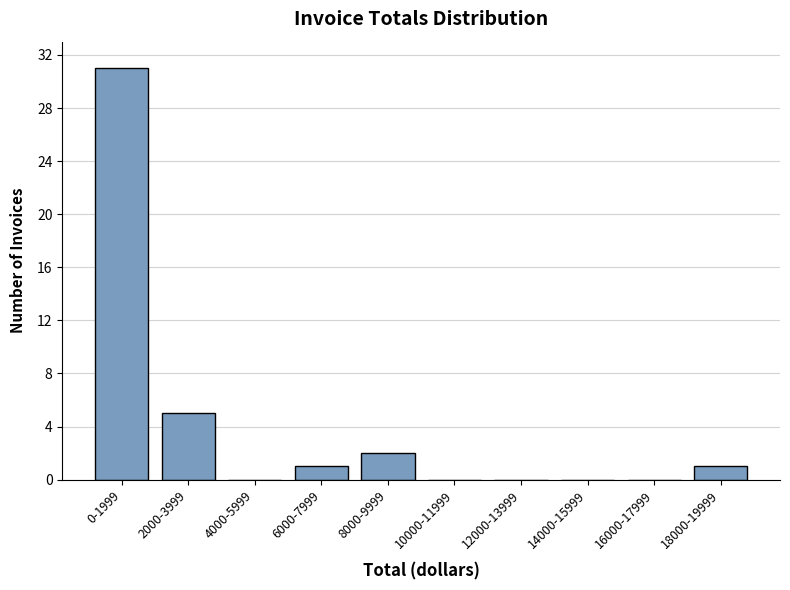

Reading left to right, what are all the values shown in this chart?

0-1999=31	2000-3999=5	4000-5999=0	6000-7999=1	8000-9999=2	10000-11999=0	12000-13999=0	14000-15999=0	16000-17999=0	18000-19999=1